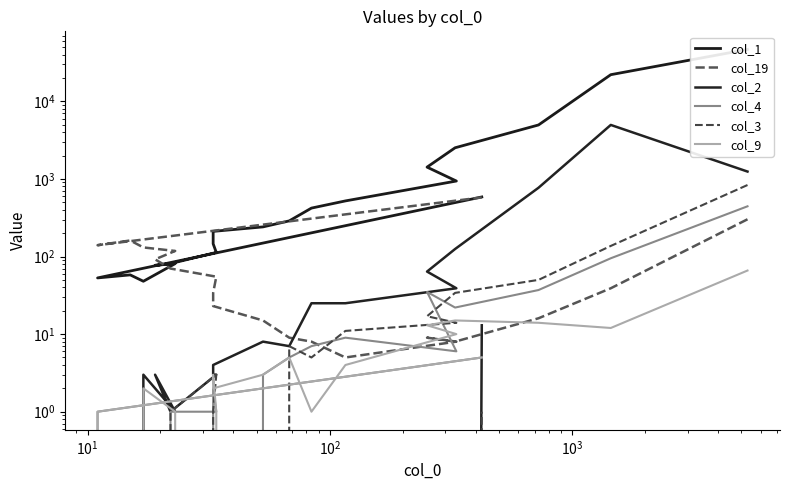

How many interior local peaks does the col_3 series have?

2